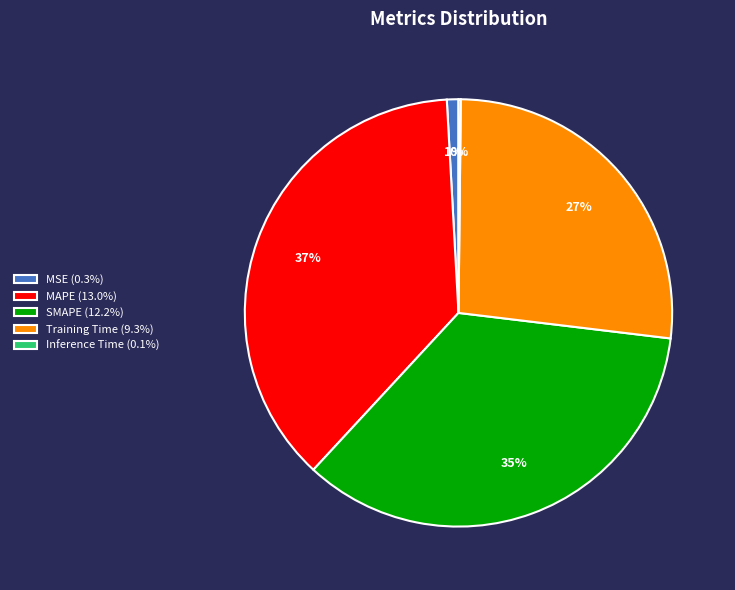

What is the largest slice in the pie chart?

MAPE